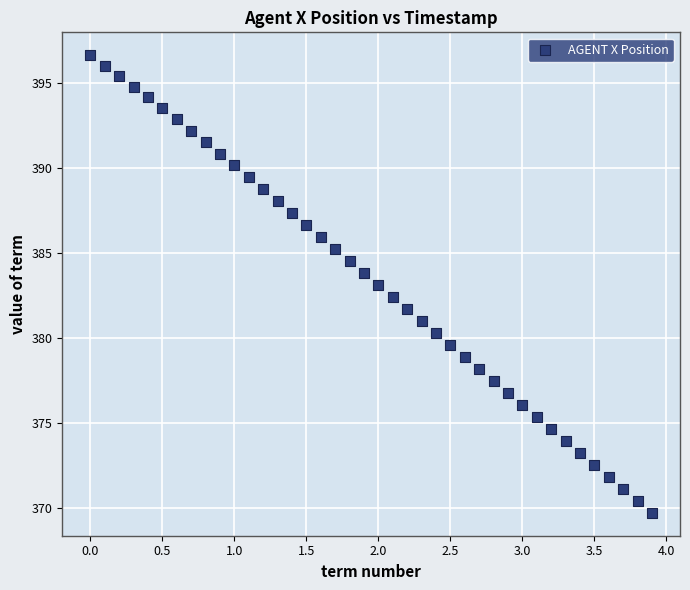

What is the range of X values (max minus min)?

3.9